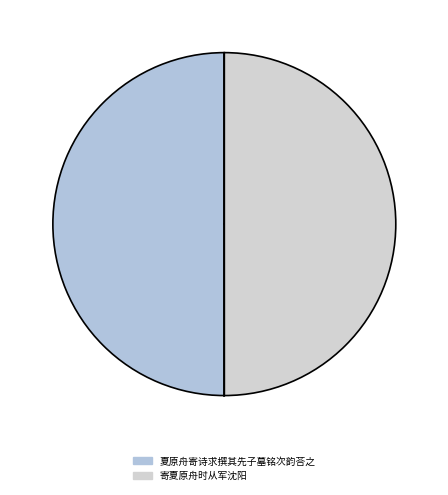

What is the ratio of the value at 夏原舟寄诗求撰其先子墓铭次韵荅之 to the value at 寄夏原舟时从军沈阳?

1.0